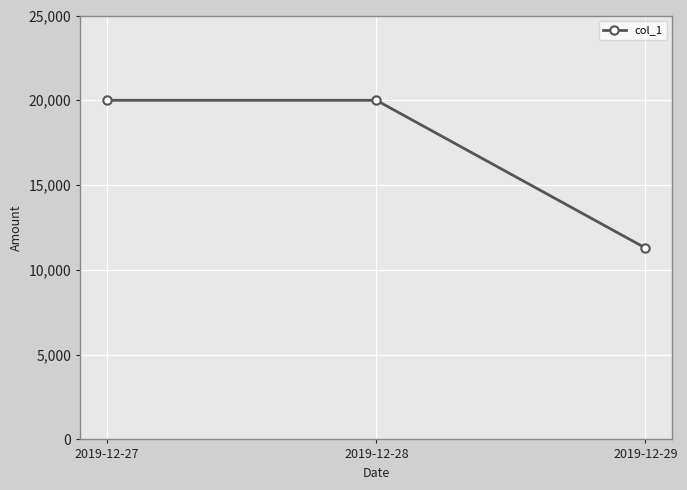

Read the value at 2019-12-29.

11287